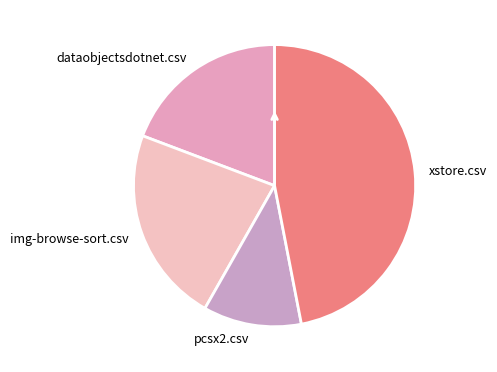

What is the smallest slice in the pie chart?

pcsx2.csv